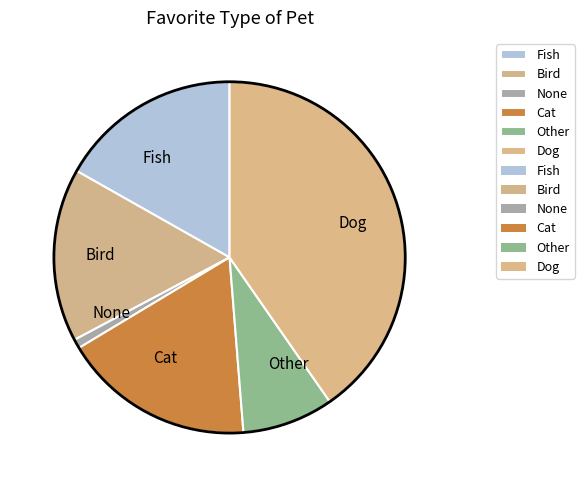

Which category has the smallest portion of the pie?

None